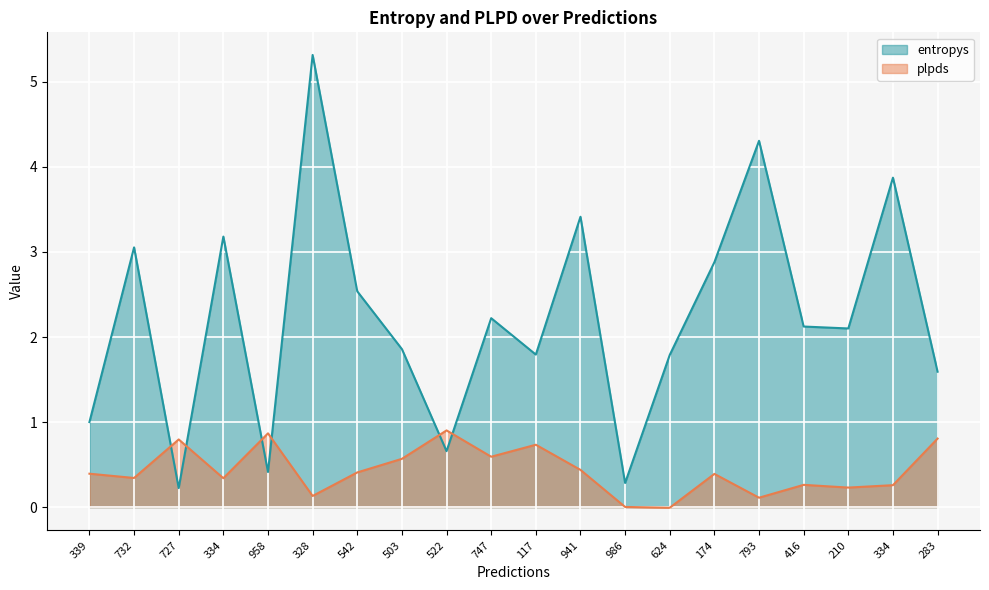

What is the label of the 19th point from the left?

334